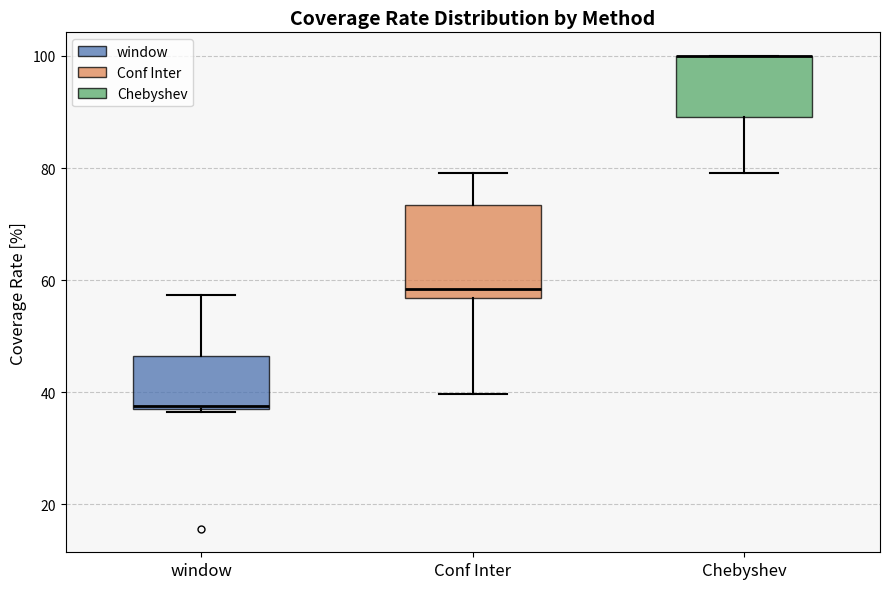

Where is the lower edge of the box for window on the y-axis? The values are not printed on the chart, so give them approximately, as read against the axis.

36